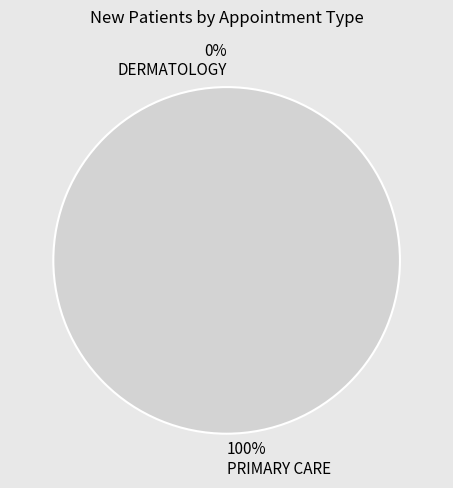

To the nearest percent, what portion does PRIMARY CARE represent?

100%